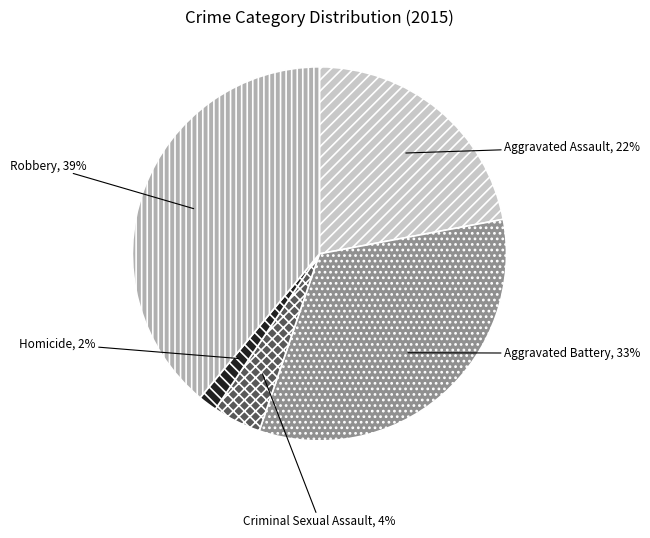

To the nearest percent, what percentage of the pie is Homicide?

2%